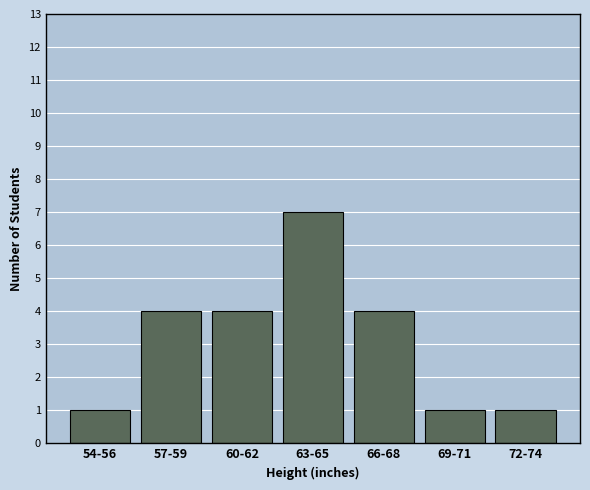

Reading left to right, list all the values displayed in this chart.

54-56=1	57-59=4	60-62=4	63-65=7	66-68=4	69-71=1	72-74=1